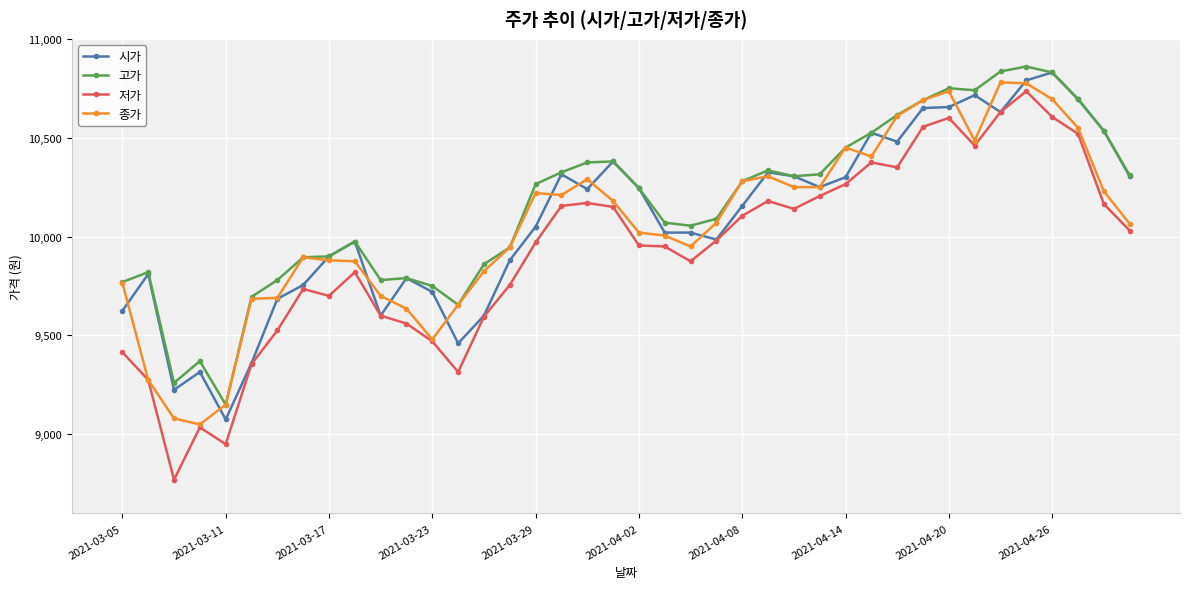

True or false: 고가 has more than 2 interior local peaks.

True